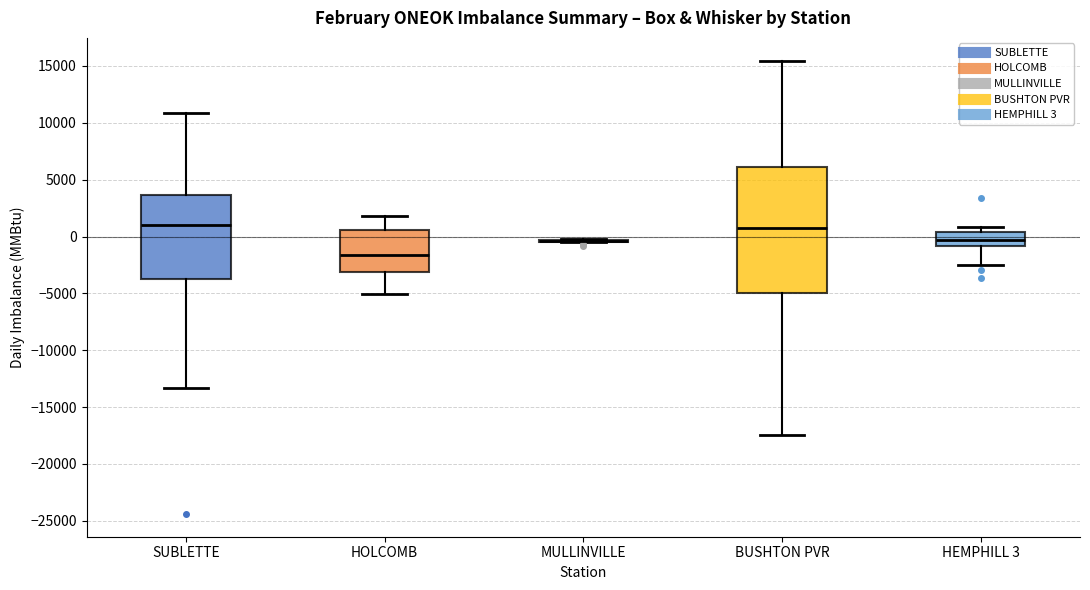

Comparing the boxes themselves (not the whiskers), which one is the tallest?

BUSHTON PVR